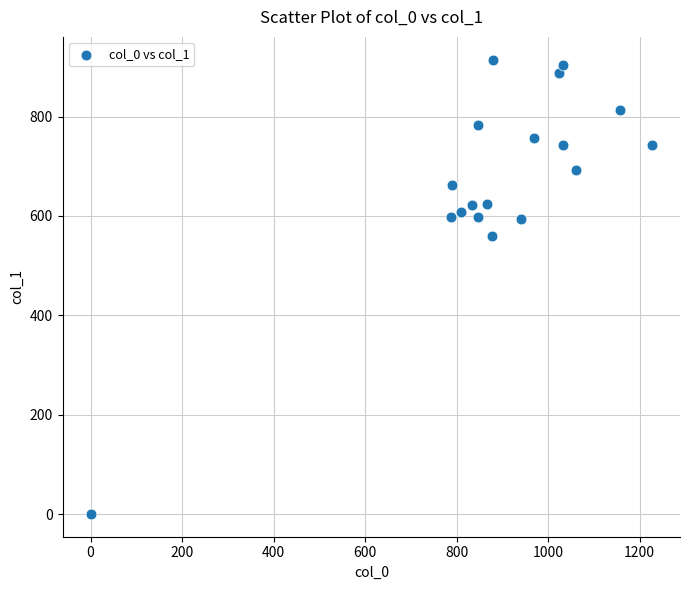

What is the range of X values (max minus min)?

1226.7